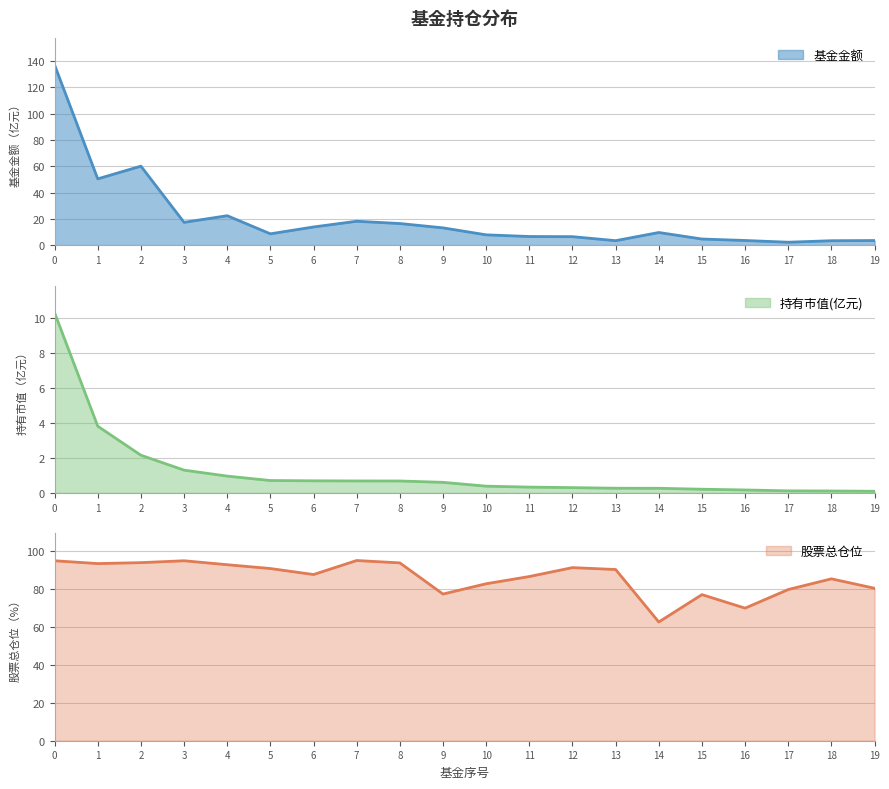

True or false: 持有市值(亿元) and 股票总仓位 cross at least once.

False